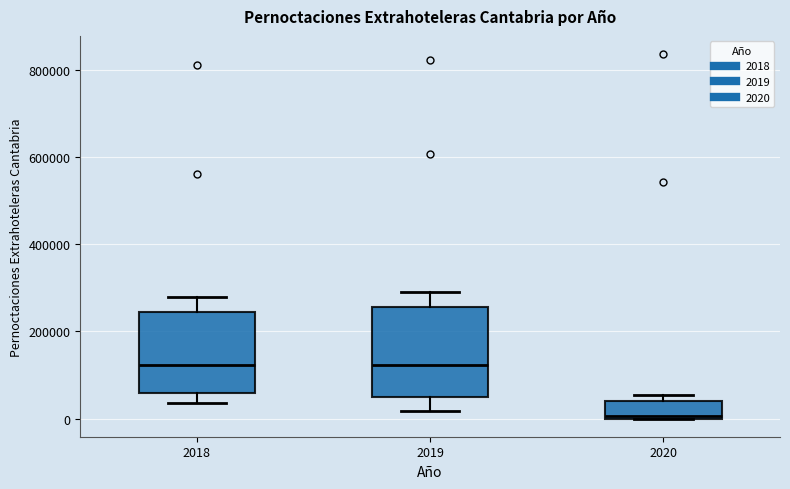

Which box's median line is the lowest?

2020